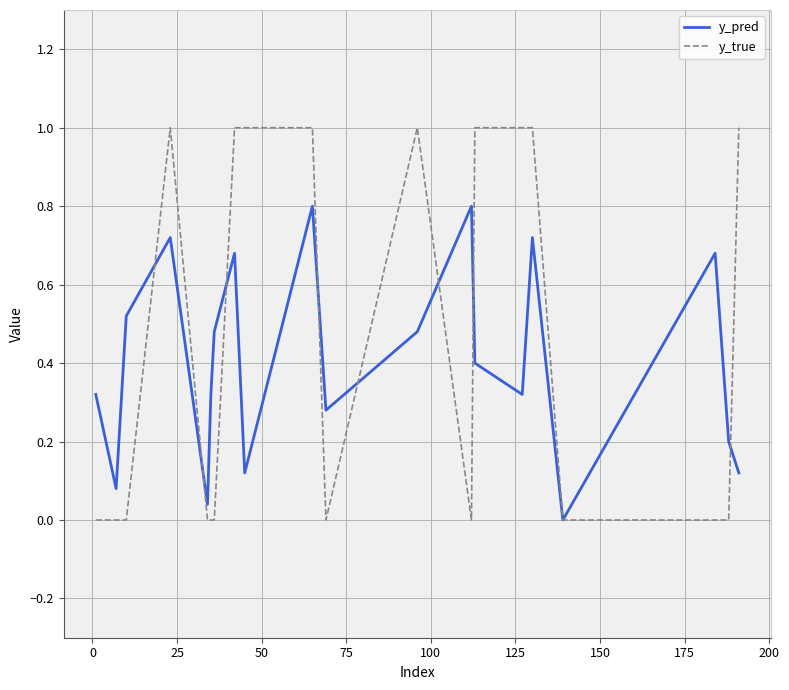

What is the greatest value displayed?

1.0